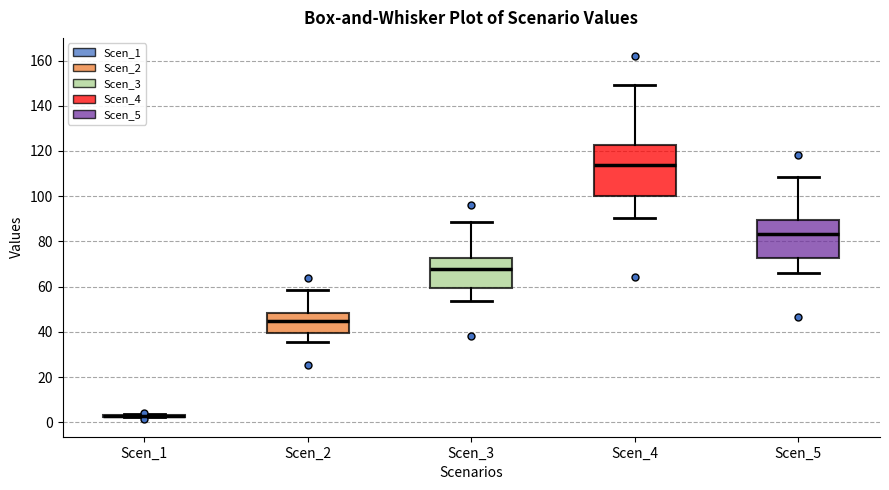

Reading left to right, read every box against the y-axis: the position of its median line, the range the box covers, and the ends of its whiskers. The values are not printed on the chart, so give them approximately, as read against the axis.

Scen_1: box collapsed to a line at 2, whiskers 2 to 4
Scen_2: median 44, box 40 to 48, whiskers 36 to 58
Scen_3: median 68, box 60 to 72, whiskers 54 to 88
Scen_4: median 114, box 100 to 122, whiskers 90 to 150
Scen_5: median 84, box 72 to 90, whiskers 66 to 108